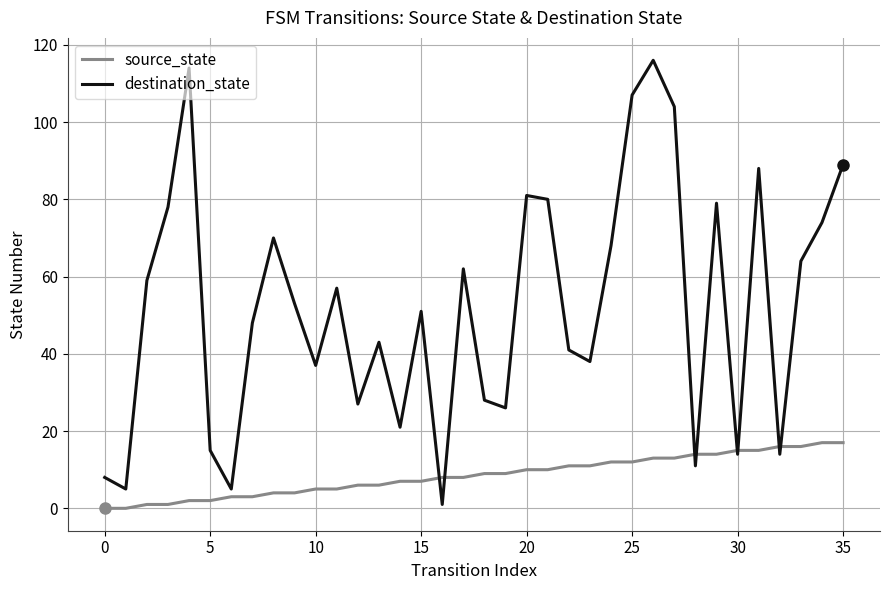

Rank the series by their maximum value, from highest to lowest.

destination_state, source_state